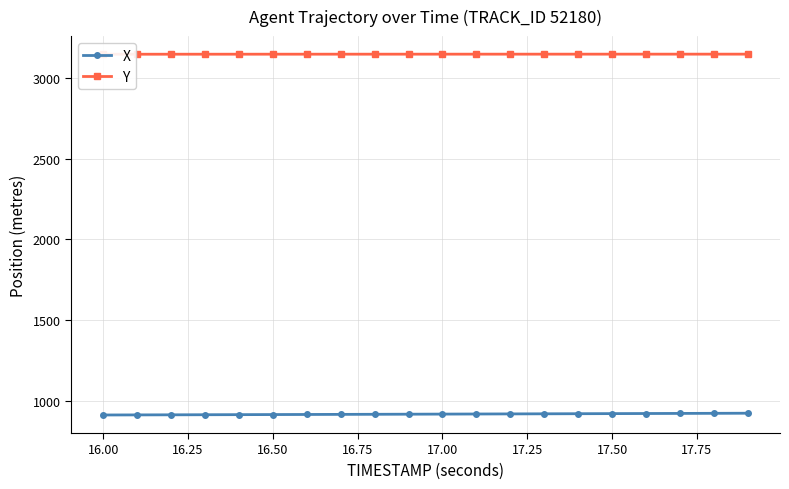

What is the lowest value of the X series?

911.4